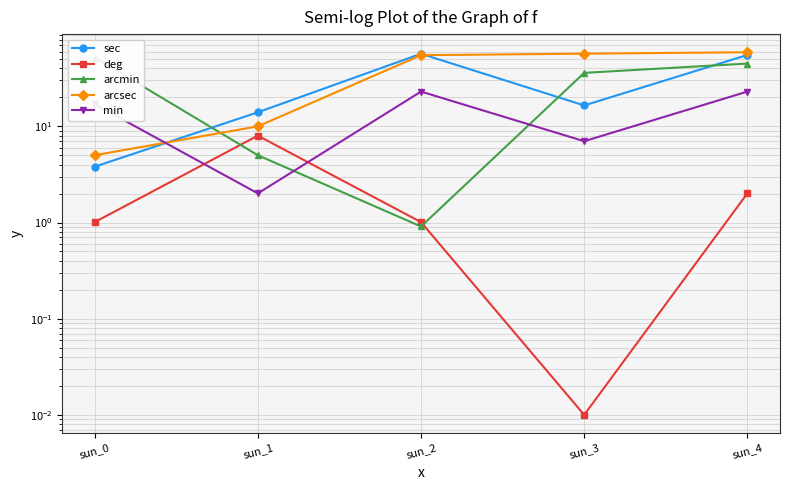

How many data points does each series have?

5